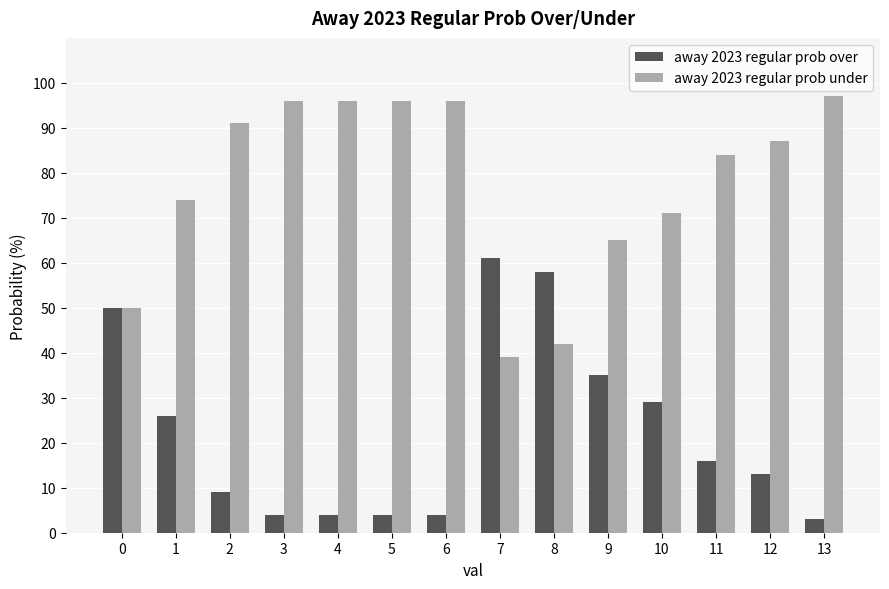

Rank the series by their average value, from highest to lowest.

away 2023 regular prob under, away 2023 regular prob over